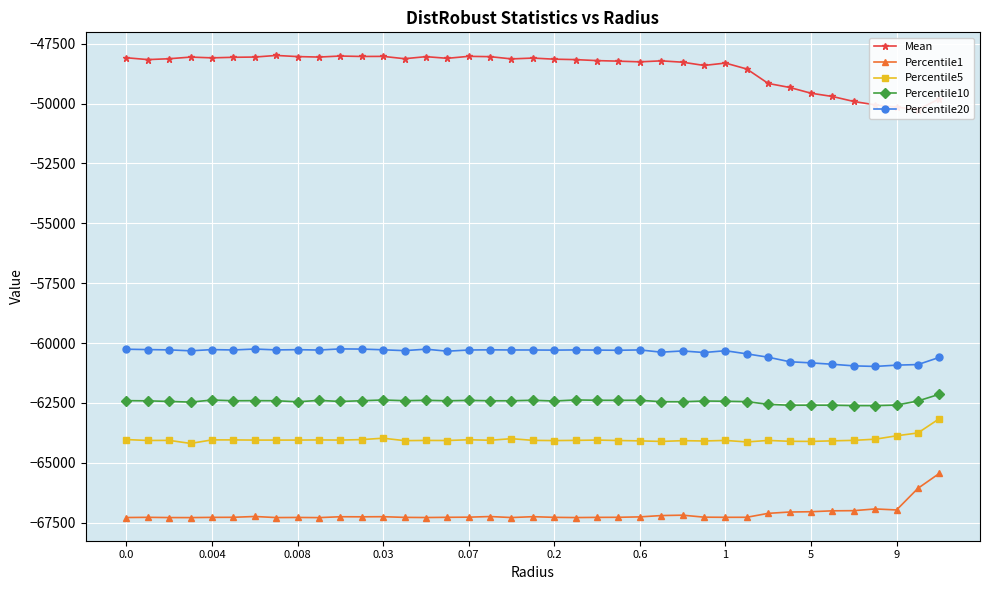

What is the difference between the maximum and second lowest values in the Percentile20 series?

708.9